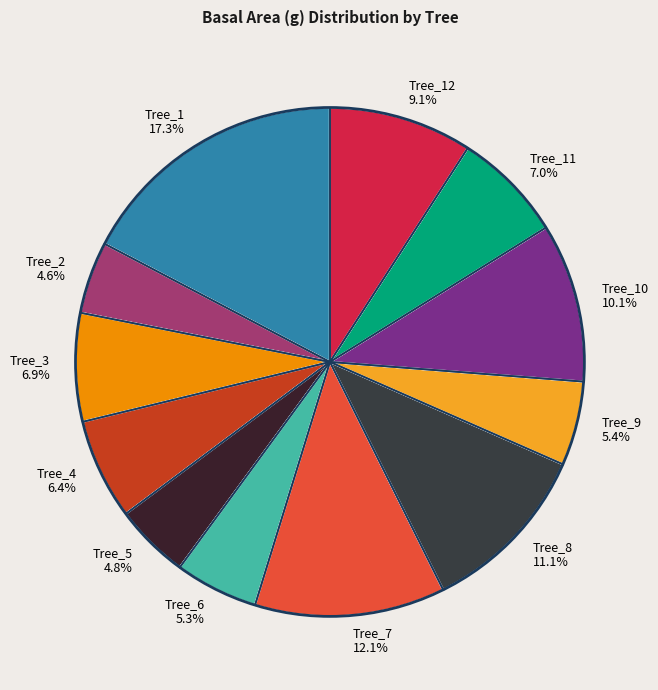

Is there any slice that represents more than half of the pie?

No